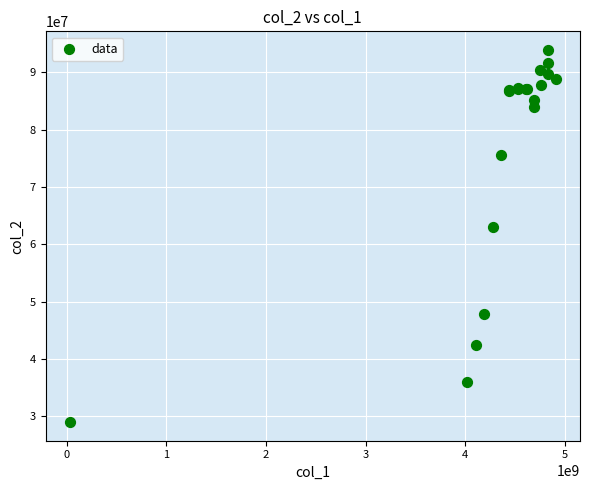

What Y value in the scatter plot is closest to 61439050?

63099609